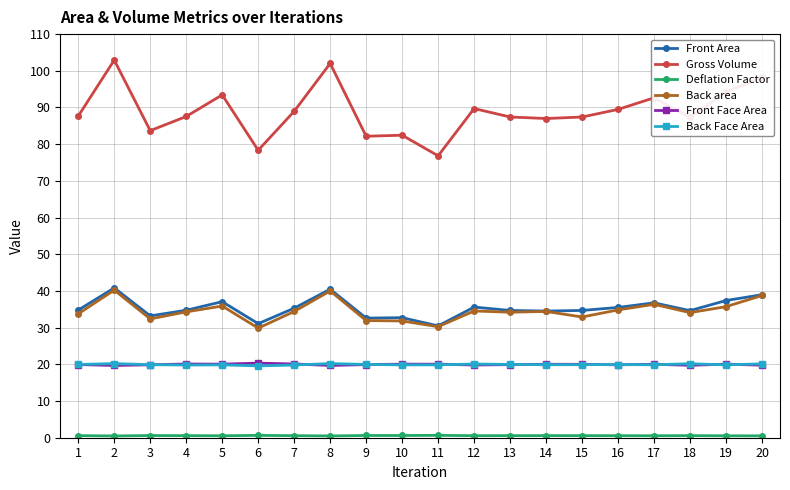

What is the total value across all series at 7?

199.1